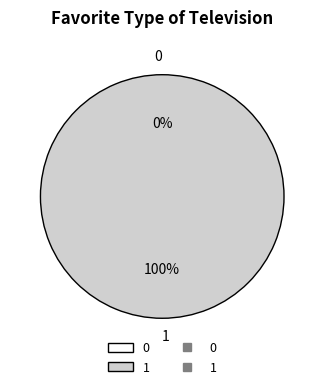

Rank the categories by value from lowest to highest.

0, 1